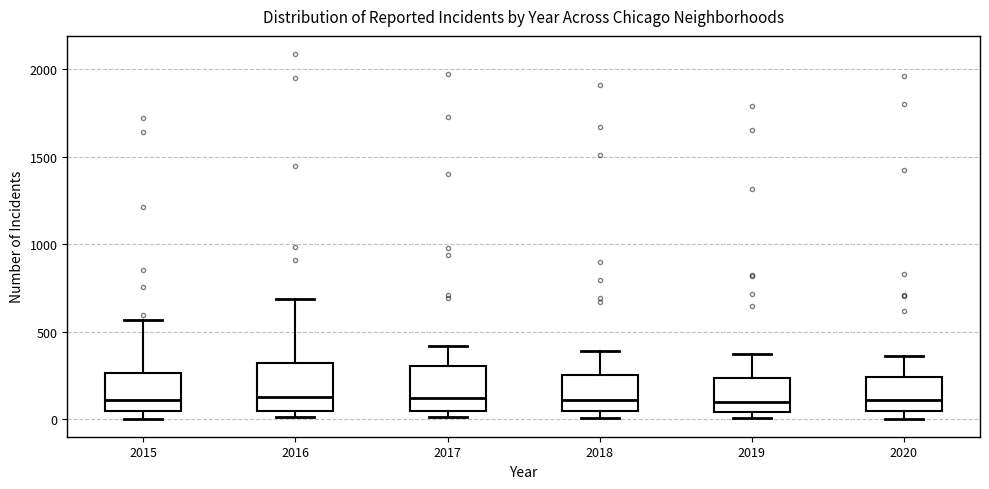

Where is the lower edge of the box at x = 2019 on the y-axis? The values are not printed on the chart, so give them approximately, as read against the axis.

50